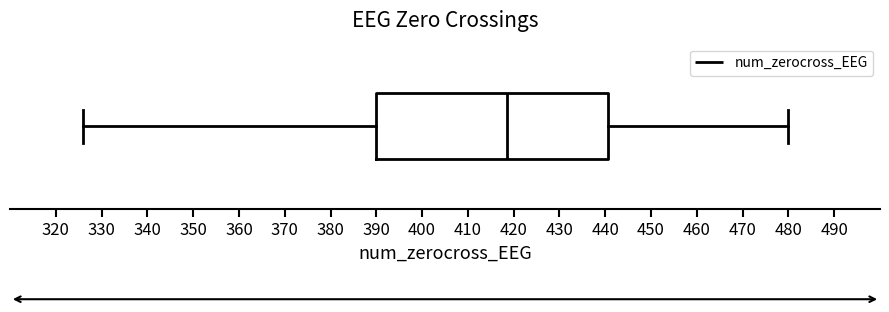

Where does the right whisker of the box end on the x-axis? The values are not printed on the chart, so give them approximately, as read against the axis.

480